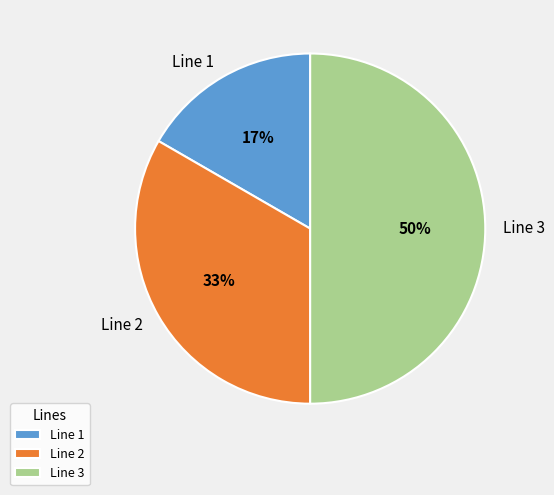

Count the number of slices in the pie.

3